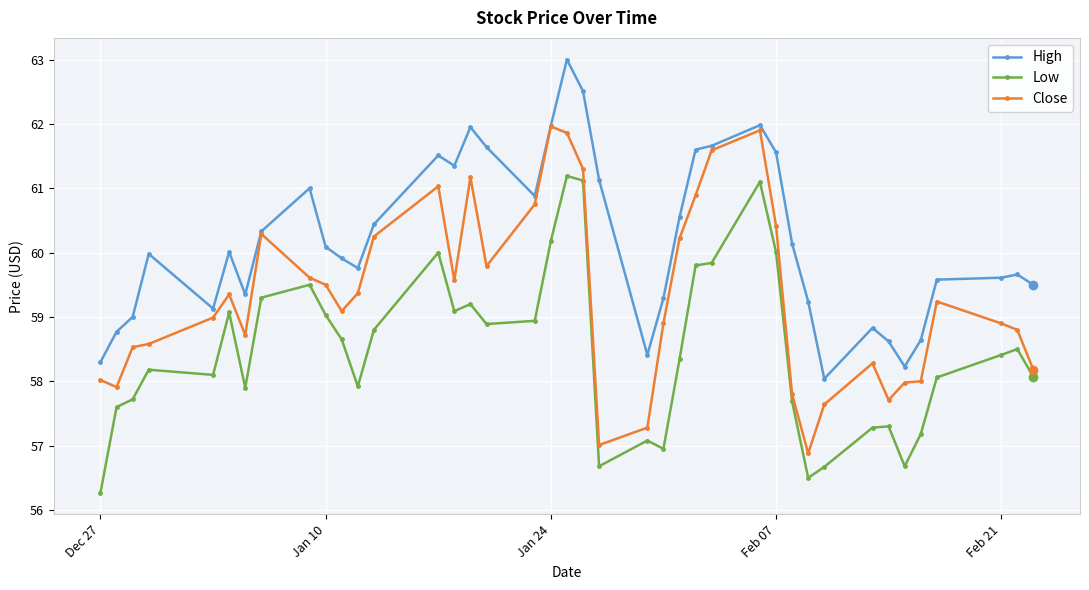

Which series has the largest total across all categories?

High